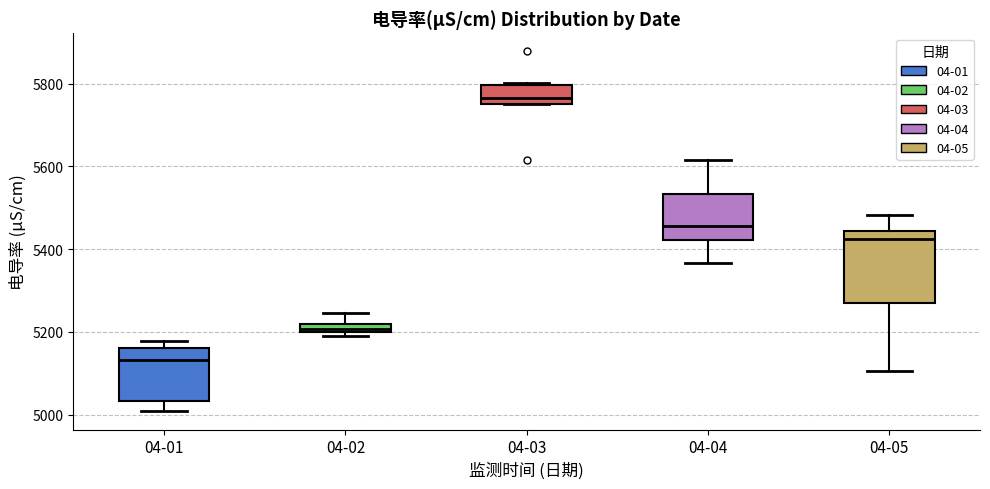

Where is the upper edge of the box for 04-03 on the y-axis? The values are not printed on the chart, so give them approximately, as read against the axis.

5800